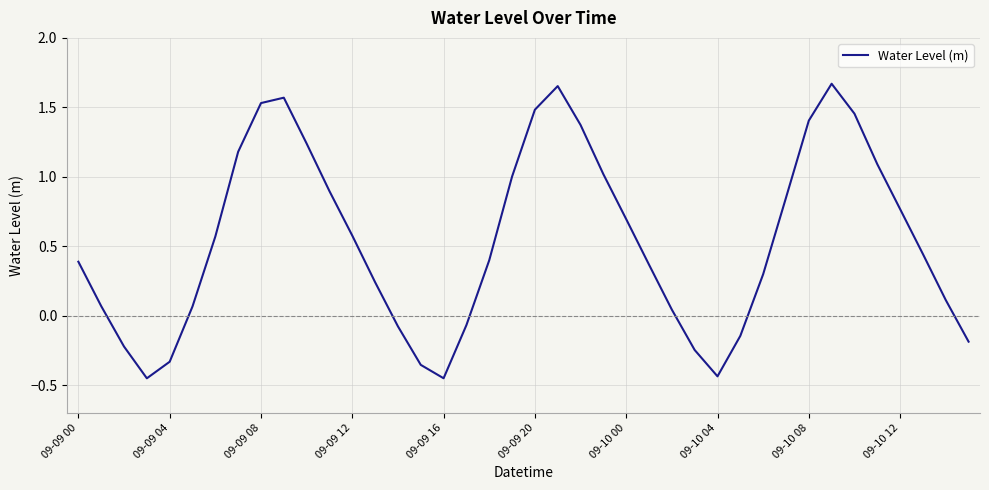

How many positive values are there?

29